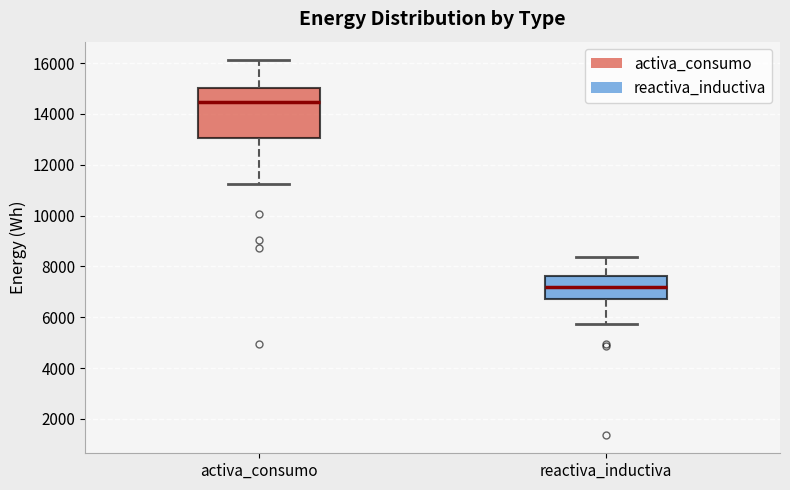

Reading left to right, read every box against the y-axis: the position of its median line, the range the box covers, and the ends of its whiskers. The values are not printed on the chart, so give them approximately, as read against the axis.

activa_consumo: median 14400, box 13000 to 15000, whiskers 11200 to 16200
reactiva_inductiva: median 7200, box 6800 to 7600, whiskers 5800 to 8400